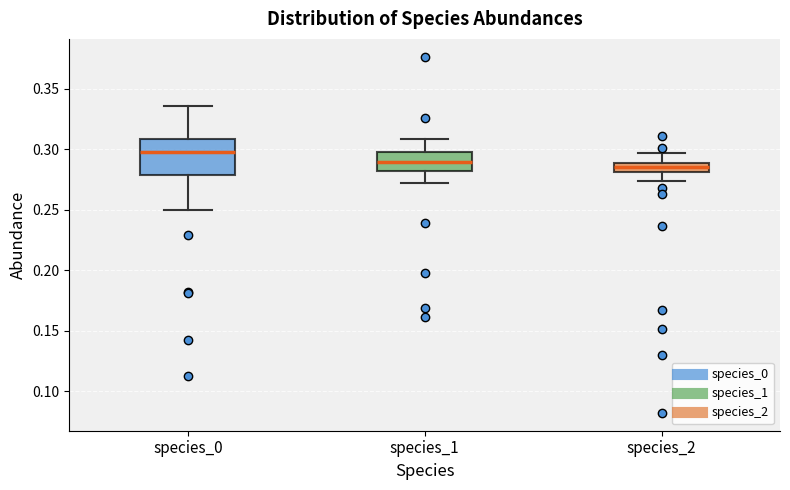

Where does the median line of the box for species_1 sit on the y-axis? The values are not printed on the chart, so give them approximately, as read against the axis.

0.290